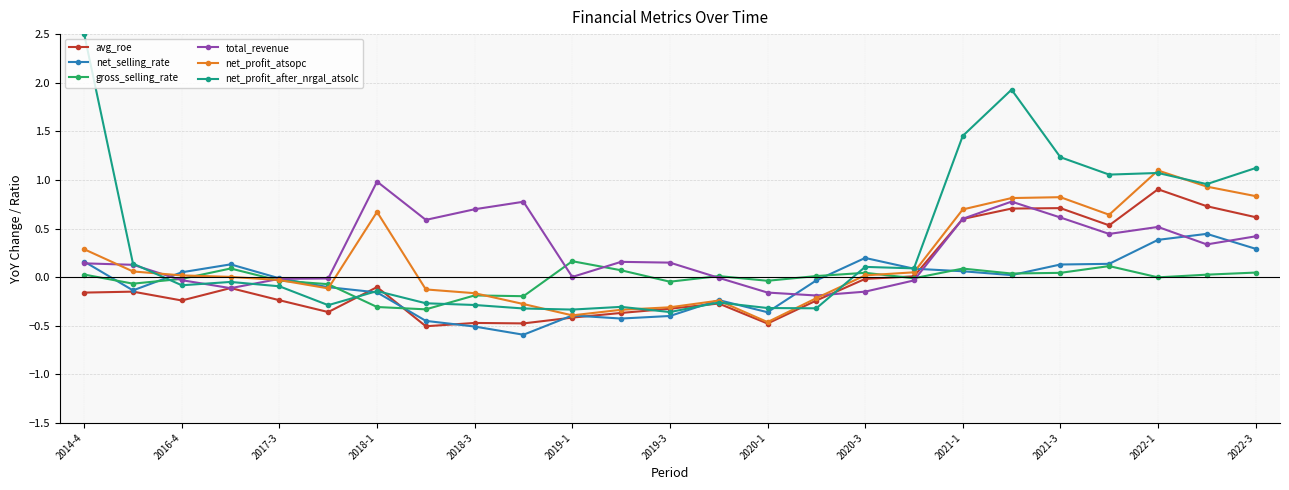

What is the smallest value displayed?

-0.6